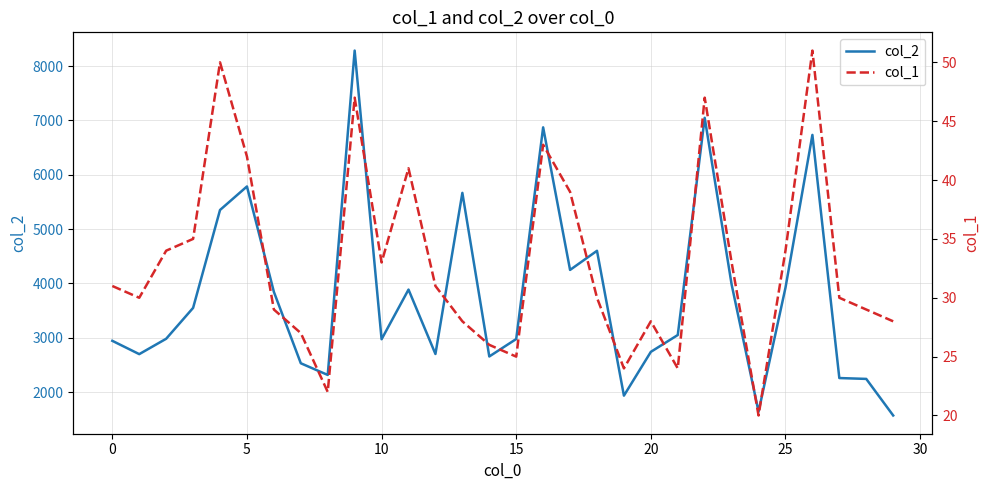

What is the highest value of the col_2 series?

8284